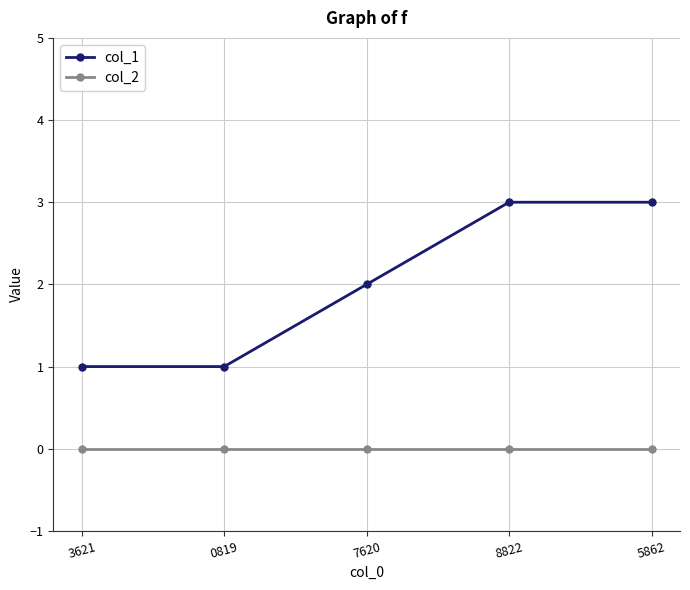

What position from the left is 3621?

1